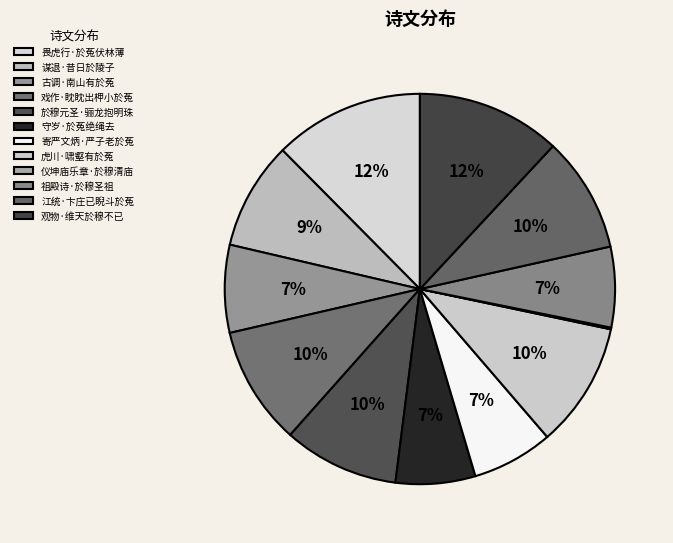

To the nearest percent, what is the difference between the largest and smallest slice percentages?

12%